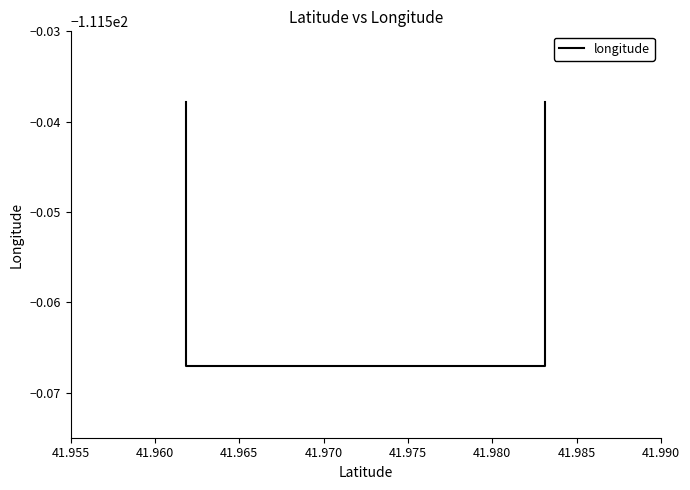

The chart shows a value of -77.5 at 41.960. True or false?

False